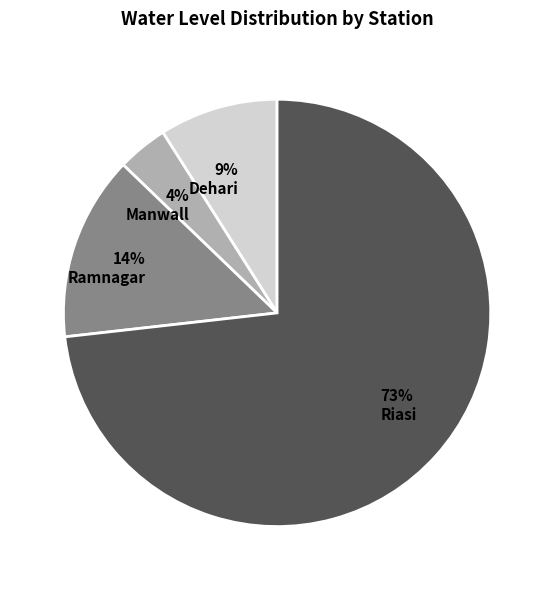

Which category has the biggest portion of the pie?

Riasi